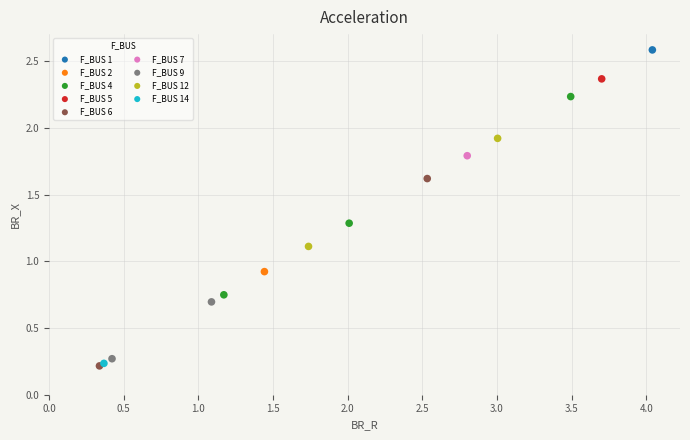

Which series contains the highest Y value?

F_BUS 1